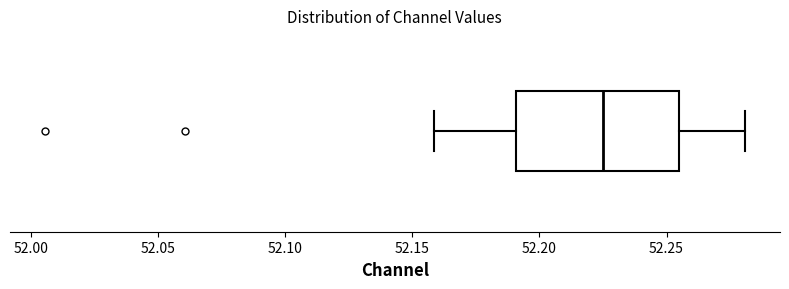

Where is the left edge of the box on the x-axis? The values are not printed on the chart, so give them approximately, as read against the axis.

52.190